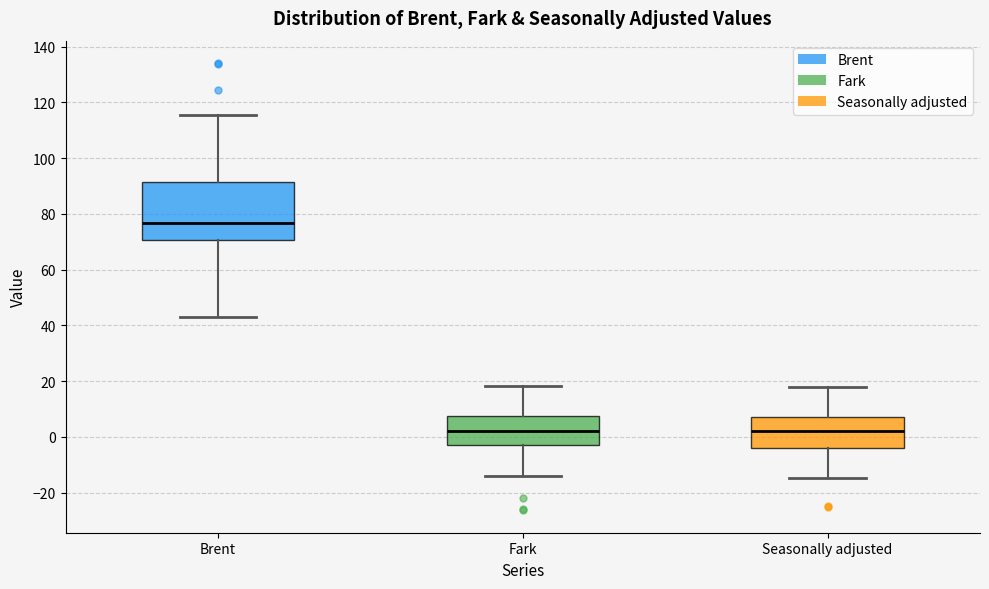

Where does the upper whisker of the box for Brent end on the y-axis? The values are not printed on the chart, so give them approximately, as read against the axis.

116